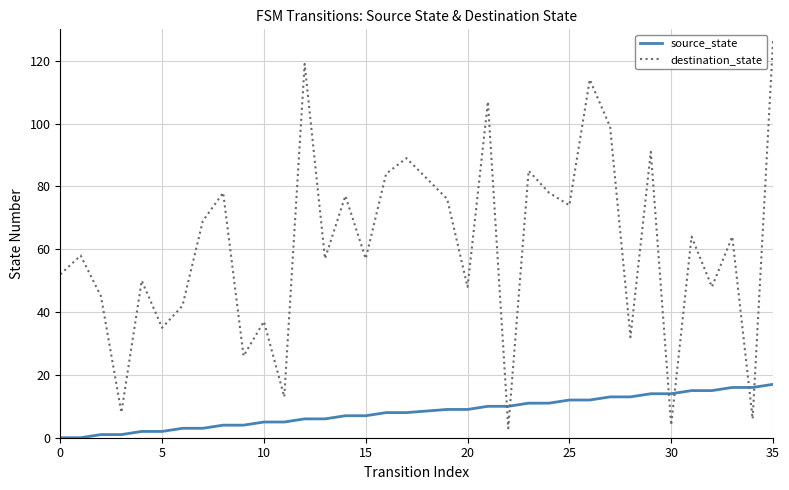

What is the sum of all destination_state values?

2242